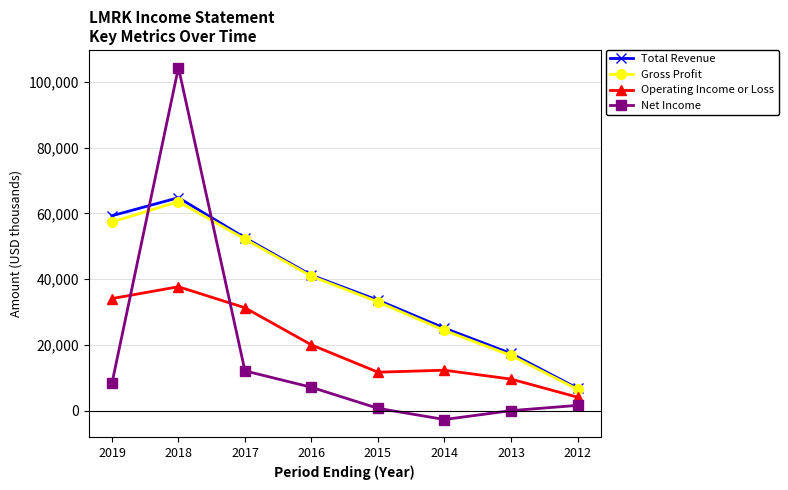

What is the value of the Operating Income or Loss point at the 3rd from the left?

31300